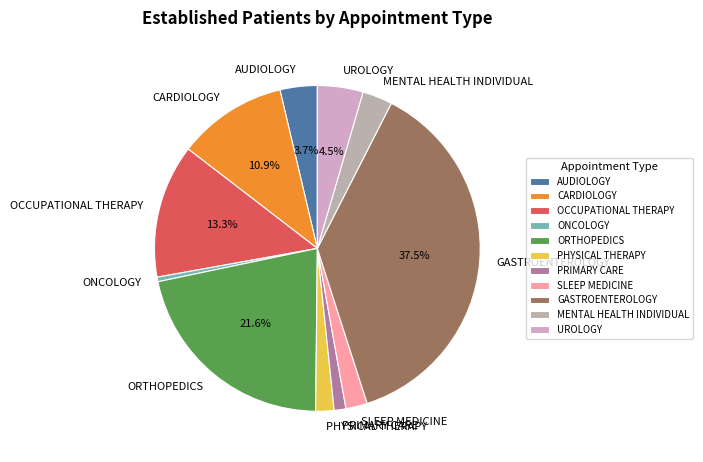

Is it true that PRIMARY CARE is 11% of the pie?

False